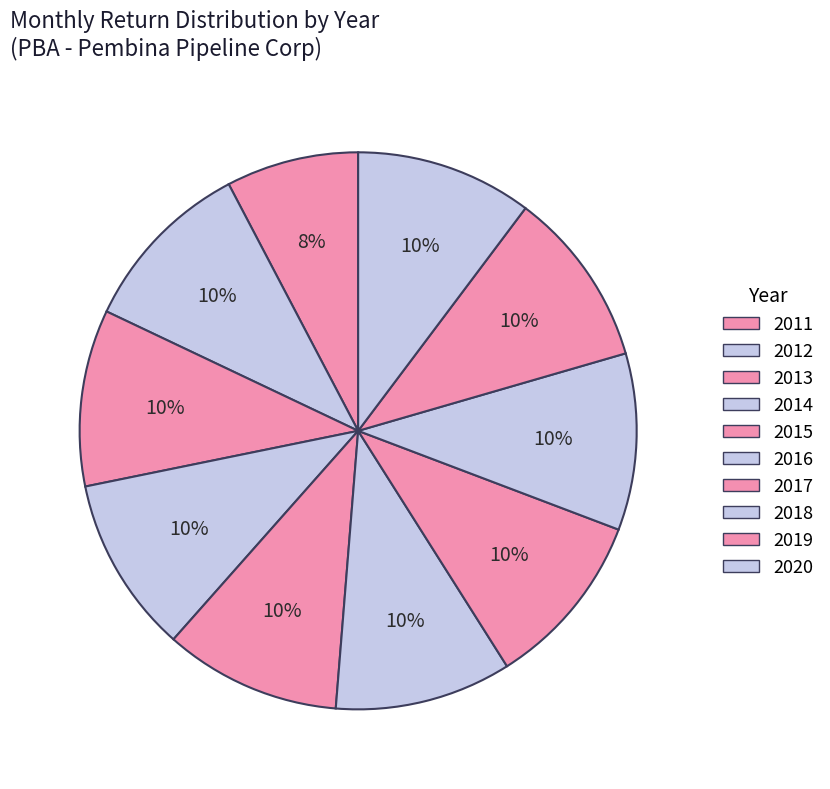

How many segments does this pie chart have?

10